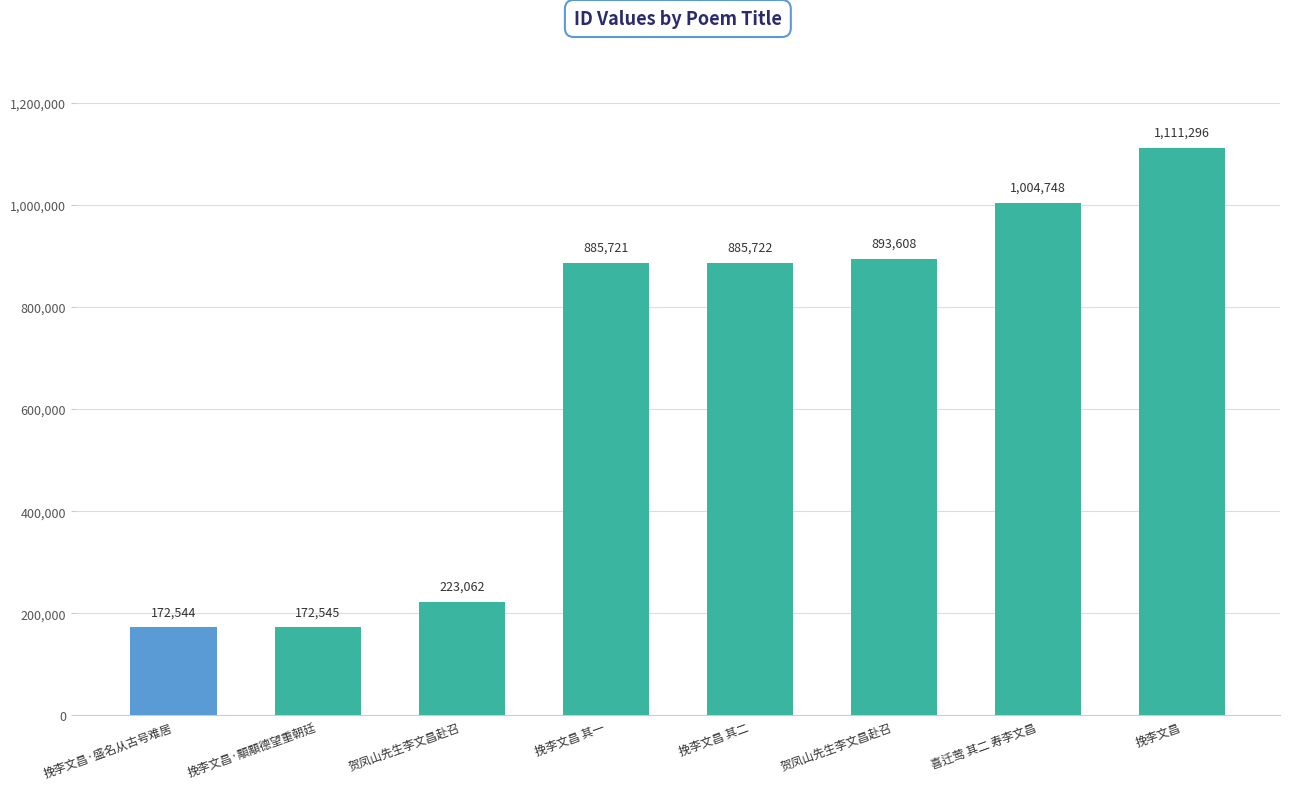

Reading right to left, transcribe all the data shown in this chart.

1111296	1004748	893608	885722	885721	223062	172545	172544